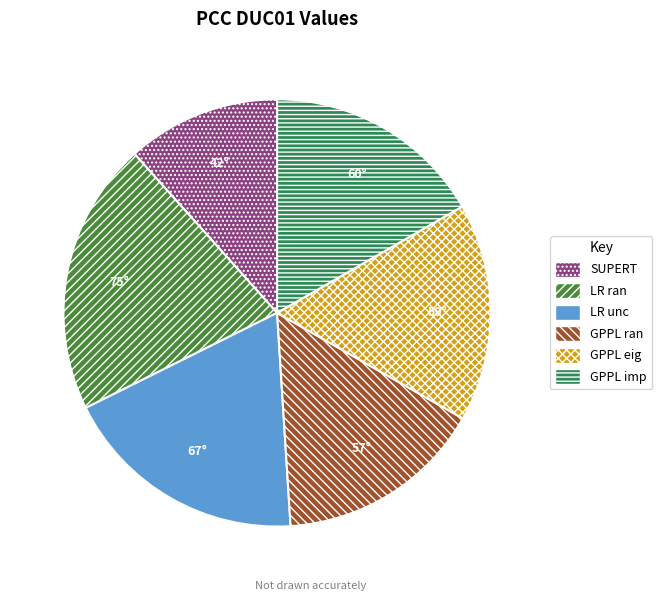

What is the smallest slice in the pie chart?

SUPERT